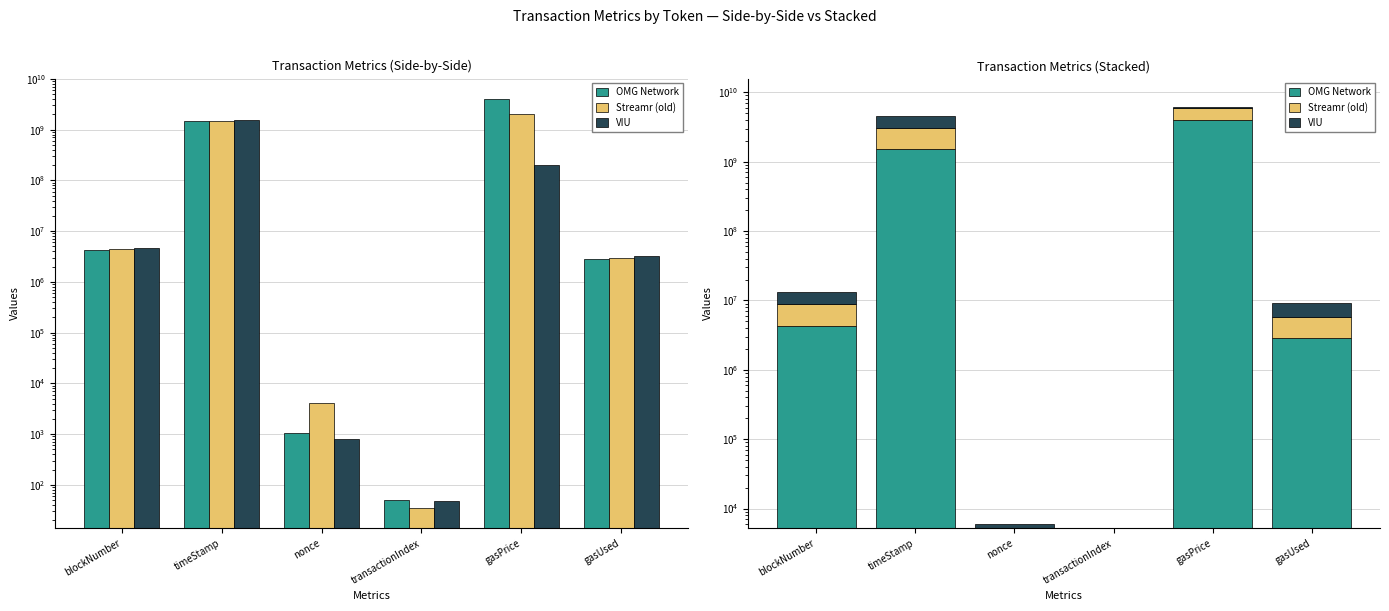

What is the minimum value shown in the chart?

35